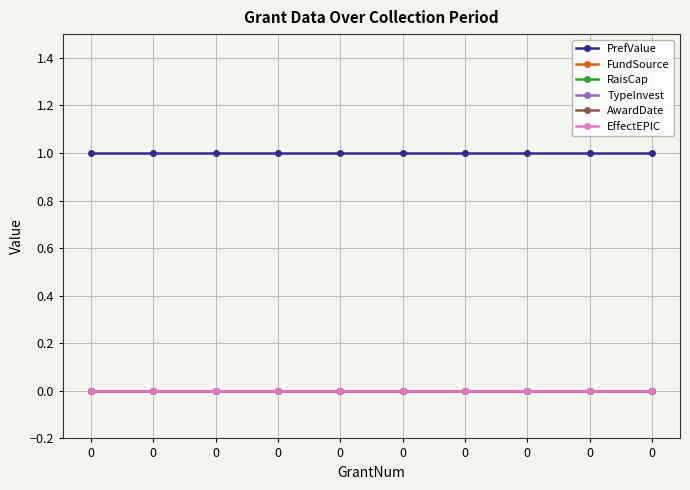

Between 0 and 0, which series saw the biggest shift?

PrefValue